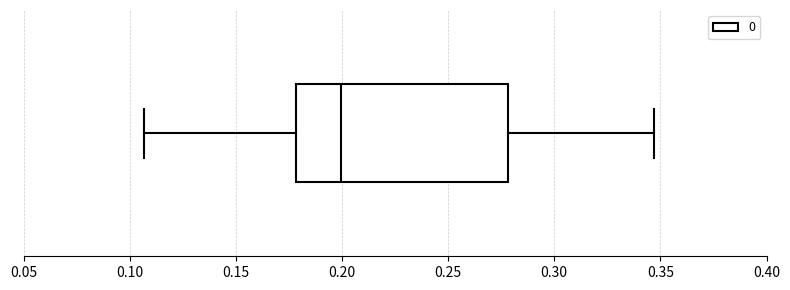

Transcribe this box plot: give where the median line is, the range the box spans, and where the two whiskers end, as read against the x-axis. The values are not printed on the chart, so give them approximately, as read against the axis.

median 0.200, box 0.180 to 0.280, whiskers 0.105 to 0.345